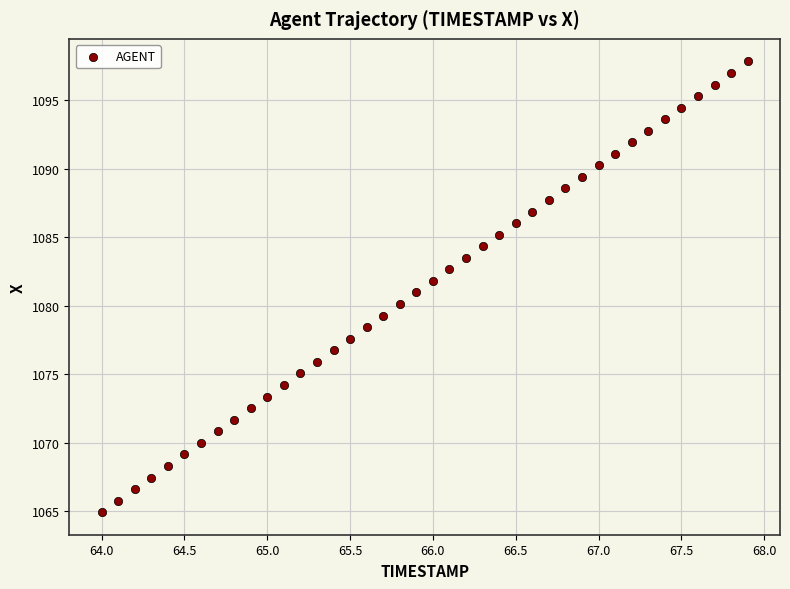

What is the range of X values (max minus min)?

3.9